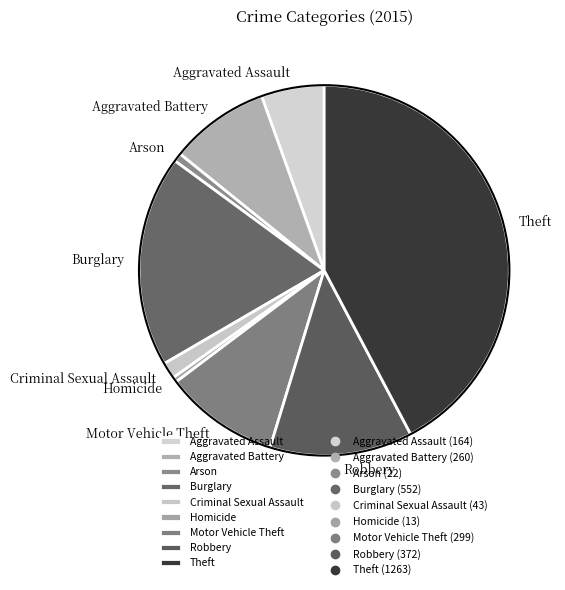

How many segments does this pie chart have?

9